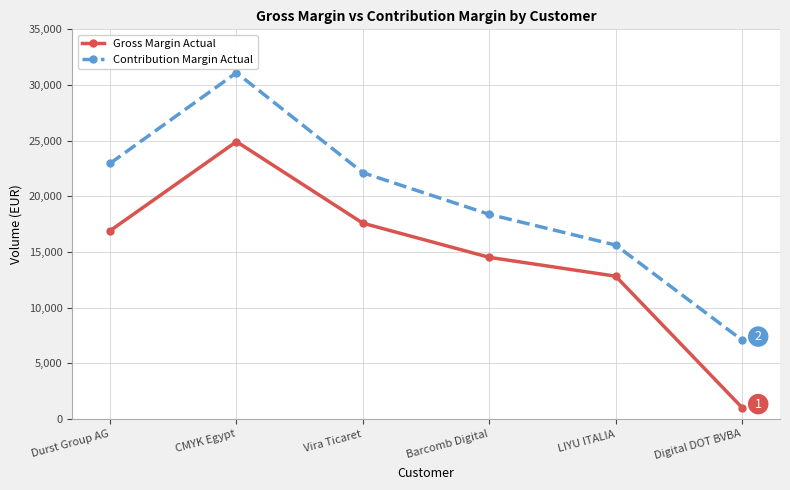

List the series in order of their overall mean, lowest first.

Gross Margin Actual, Contribution Margin Actual